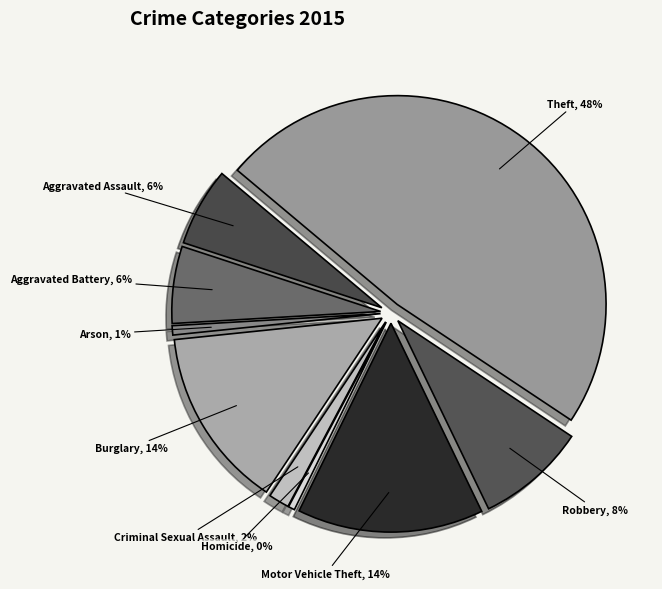

What is the total percentage of Arson and Motor Vehicle Theft?

15.1%